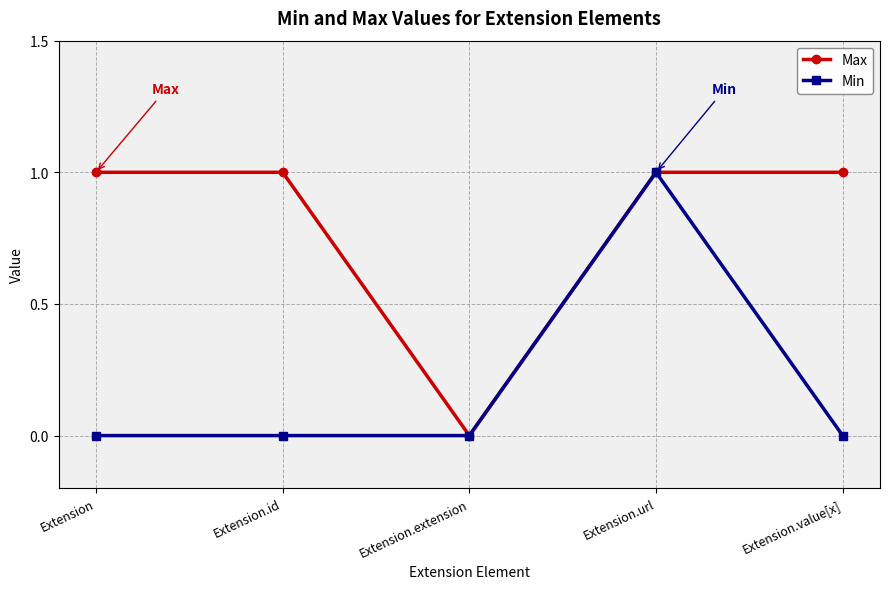

What is the label of the 4th point from the left?

Extension.url